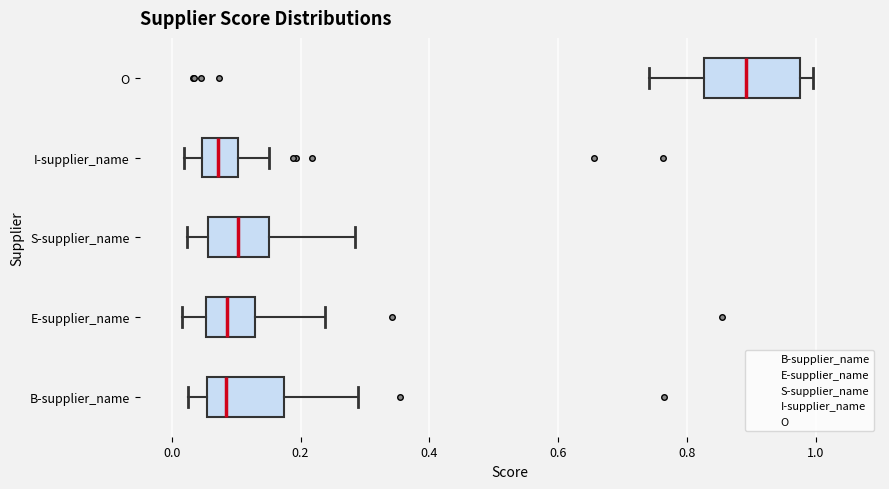

Which box has the furthest to the right median line?

O